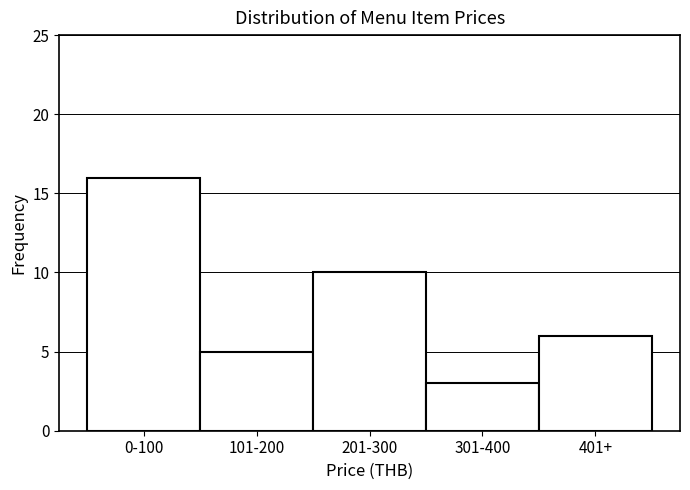

Reading left to right, what are all the values shown in this chart?

0-100=16	101-200=5	201-300=10	301-400=3	401+=6